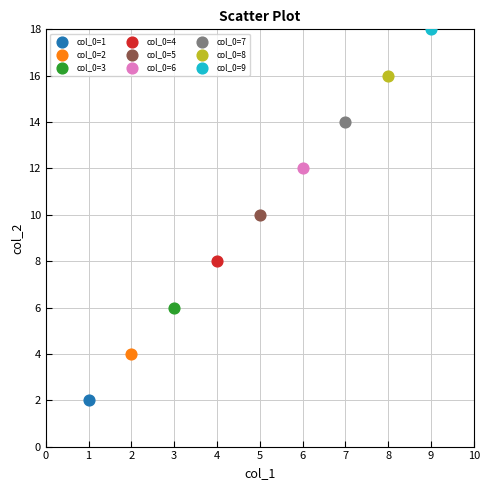

What are all the series names shown in the legend?

col_0=1, col_0=2, col_0=3, col_0=4, col_0=5, col_0=6, col_0=7, col_0=8, col_0=9